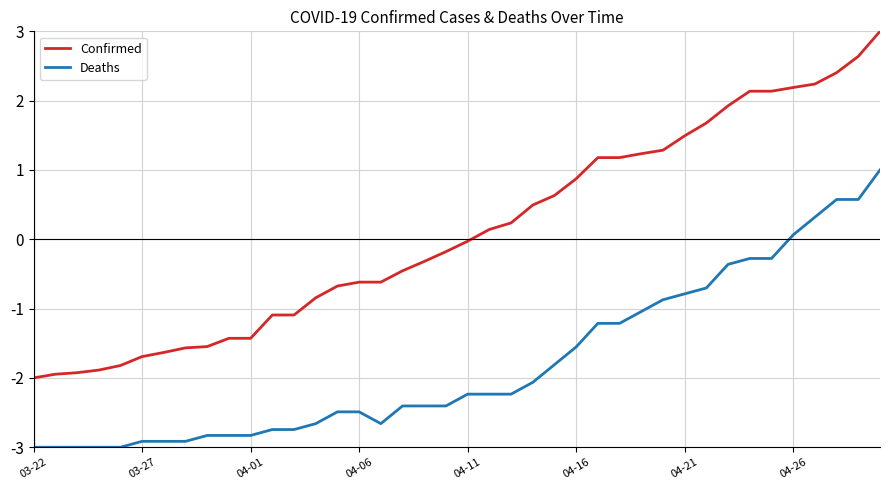

True or false: Confirmed and Deaths intersect in this chart.

False